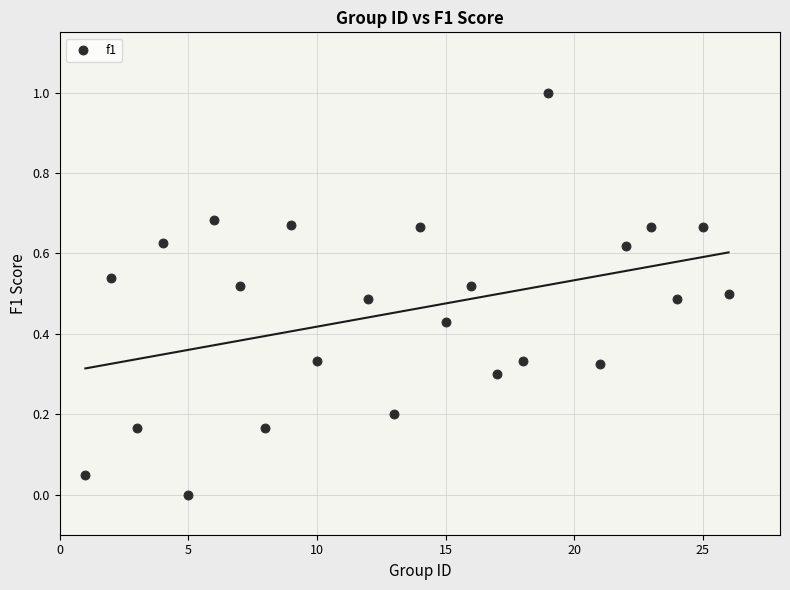

What is the range of X values (max minus min)?

25.0